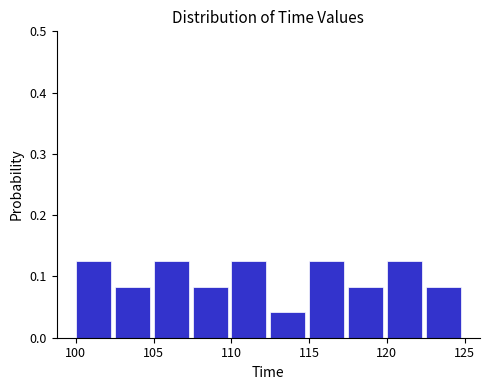

What is the height of the bar covering 117.5 to 120.0 on the x-axis? The values are not printed on the chart, so give them approximately, as read against the axis.

0.08